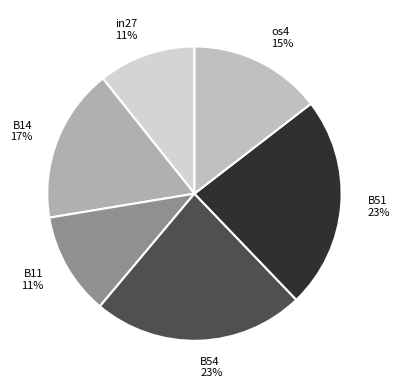

Is there a majority slice in this chart?

No